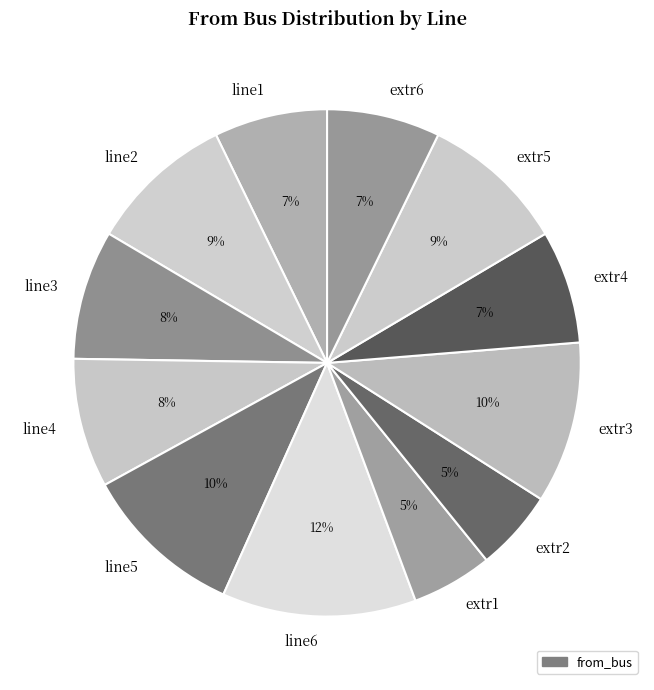

To the nearest percent, what is the difference between the extr1 and line6 slice percentages?

7%